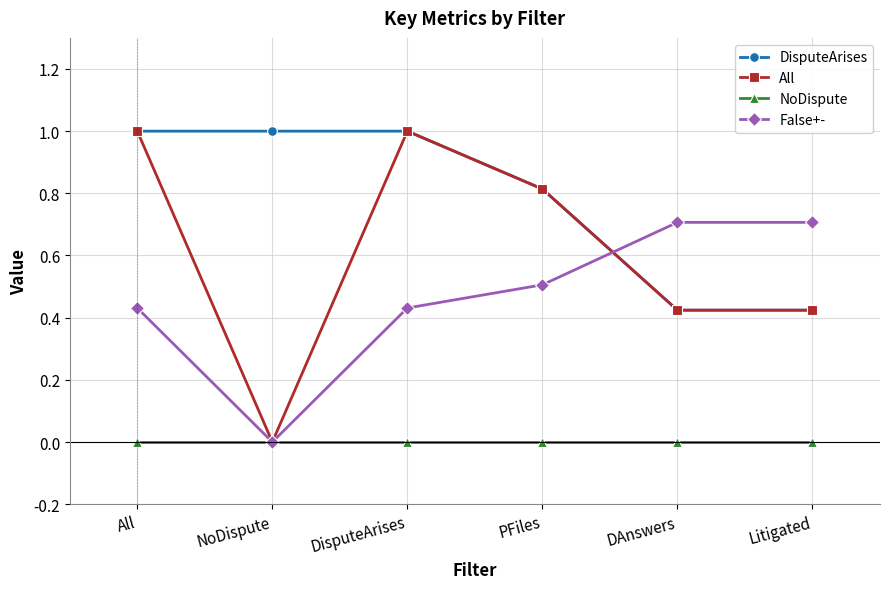

Is it true that False+- equals 0.7 at Litigated?

True